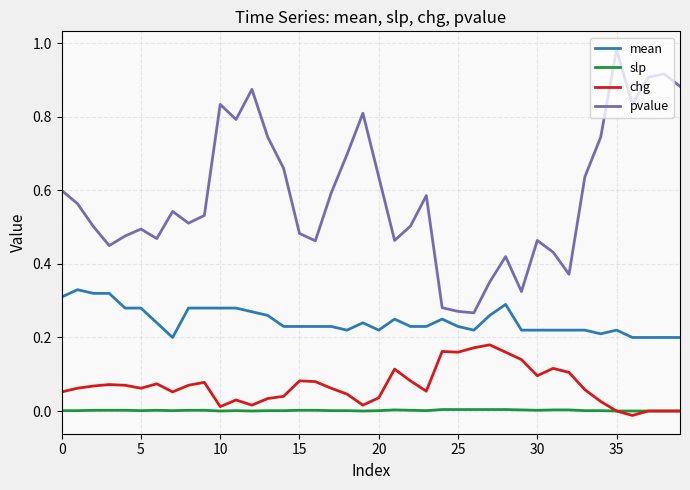

List the series in order of their peak value, lowest first.

slp, chg, mean, pvalue